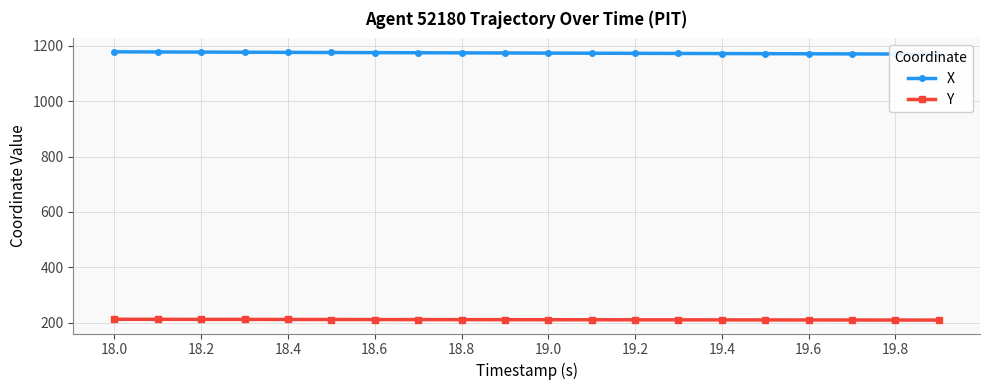

What is the sum of all Y values?

4211.1